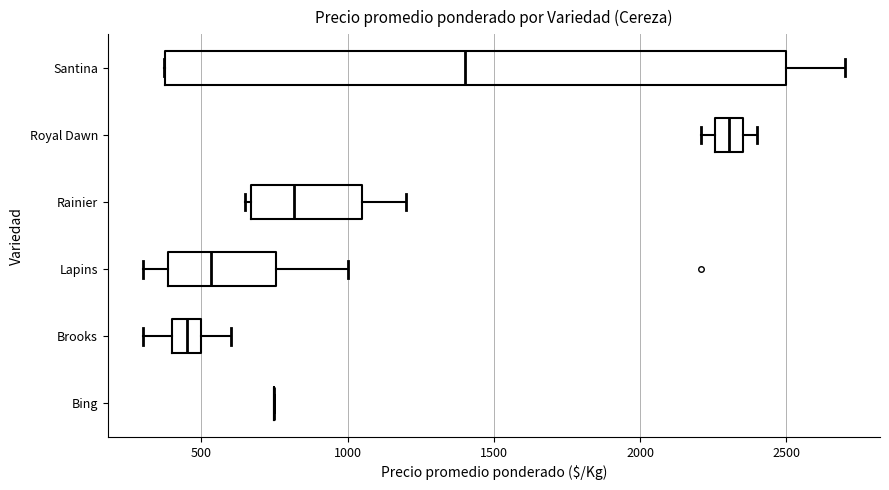

Reading bottom to top, transcribe this box plot: for each box, give where its median line is, the range the box spans, and where its two whiskers end, as read against the x-axis. The values are not printed on the chart, so give them approximately, as read against the axis.

Bing: box collapsed to a line at 750, whiskers 750 to 750
Brooks: median 450, box 400 to 500, whiskers 300 to 600
Lapins: median 550, box 400 to 750, whiskers 300 to 1000
Rainier: median 800, box 650 to 1050, whiskers 650 (just left of the box's left edge) to 1200
Royal Dawn: median 2300, box 2250 to 2350, whiskers 2200 to 2400
Santina: median 1400, box 400 to 2500, whiskers 350 to 2700